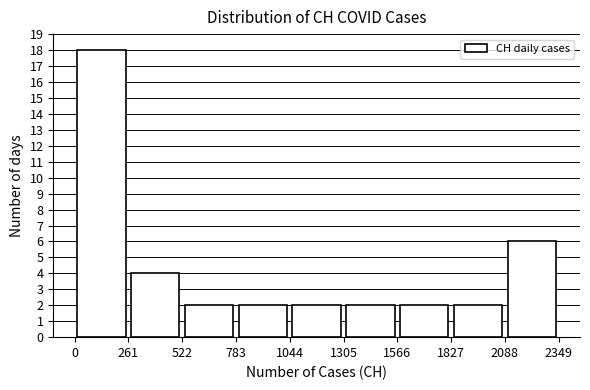

Reading left to right, transcribe this chart: for each bar, give the range it covers on the x-axis and its height. The values are not printed on the chart, so give them approximately, as read against the axis.

0 to 261: 18
261 to 522: 4
522 to 783: 2
783 to 1044: 2
1044 to 1305: 2
1305 to 1566: 2
1566 to 1827: 2
1827 to 2088: 2
2088 to 2349: 6